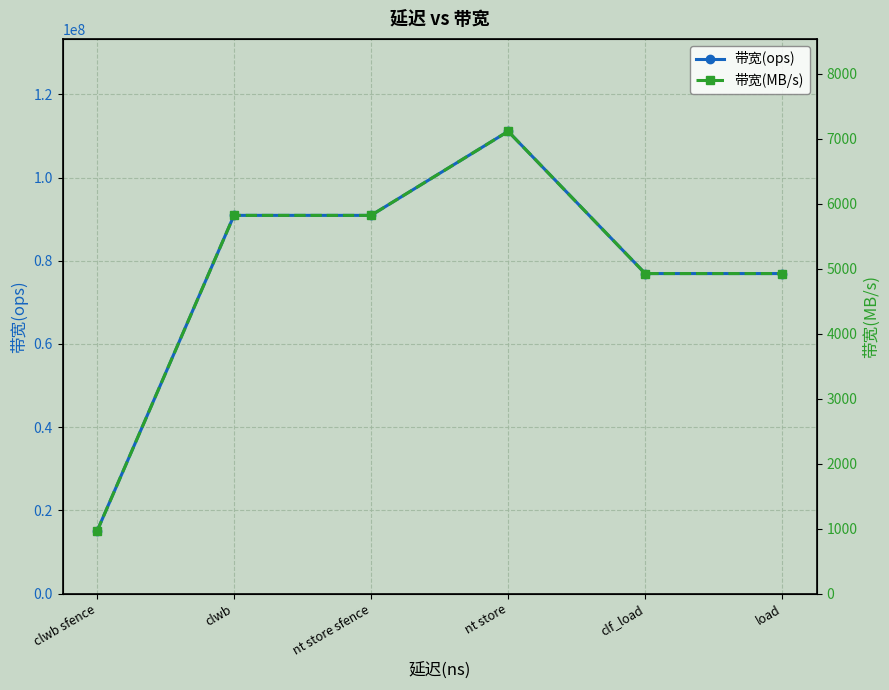

True or false: 带宽(MB/s) has a value of 5818 at clwb.

True